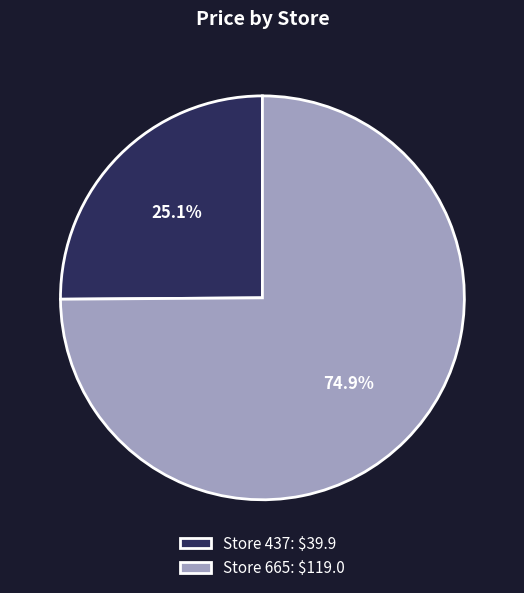

What percentage is NOT represented by Store 665: $119.0?

25.1%